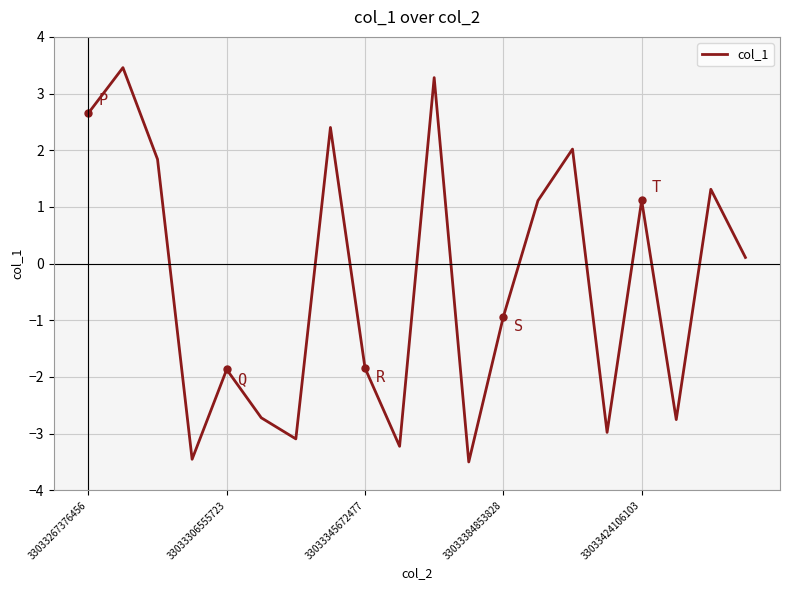

What is the greatest value displayed?

3.5